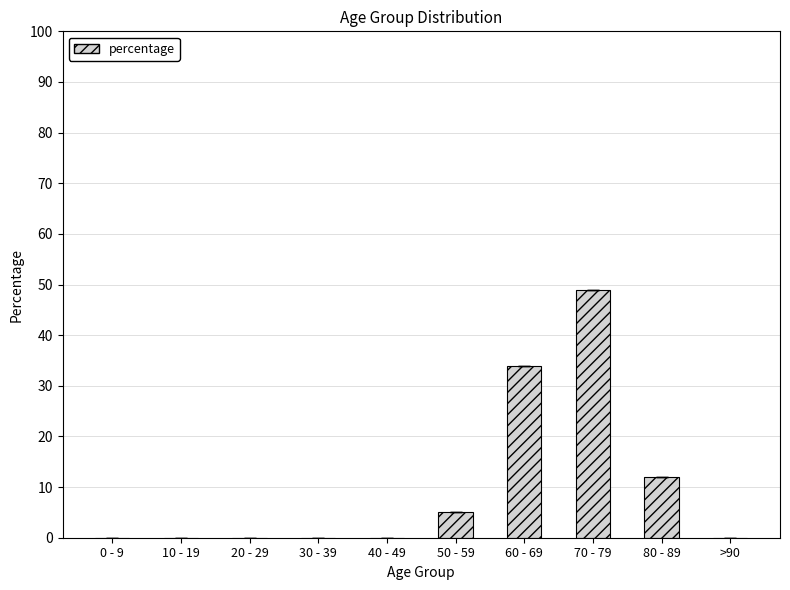

Reading left to right, what are all the values shown in this chart?

0 - 9=0	10 - 19=0	20 - 29=0	30 - 39=0	40 - 49=0	50 - 59=5	60 - 69=34	70 - 79=49	80 - 89=12	>90=0